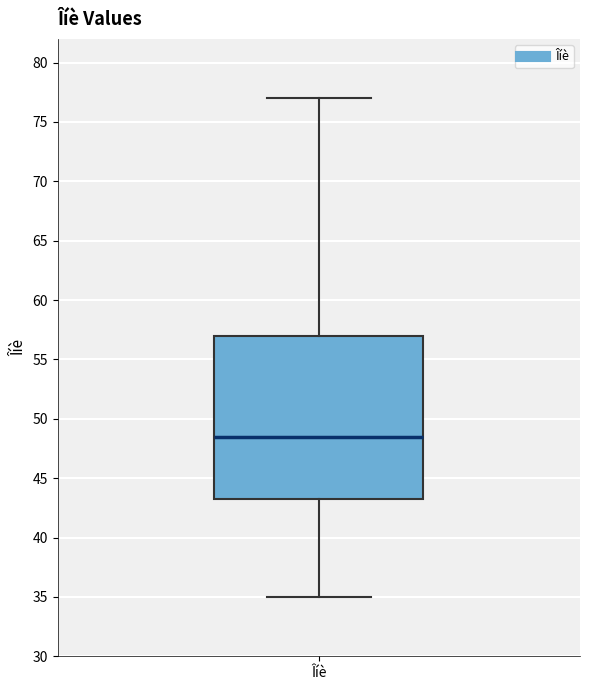

Read this box plot against the y-axis: the position of the median line, the range covered by the box, and the ends of both whiskers. The values are not printed on the chart, so give them approximately, as read against the axis.

median 48.5, box 43.5 to 57.0, whiskers 35.0 to 77.0